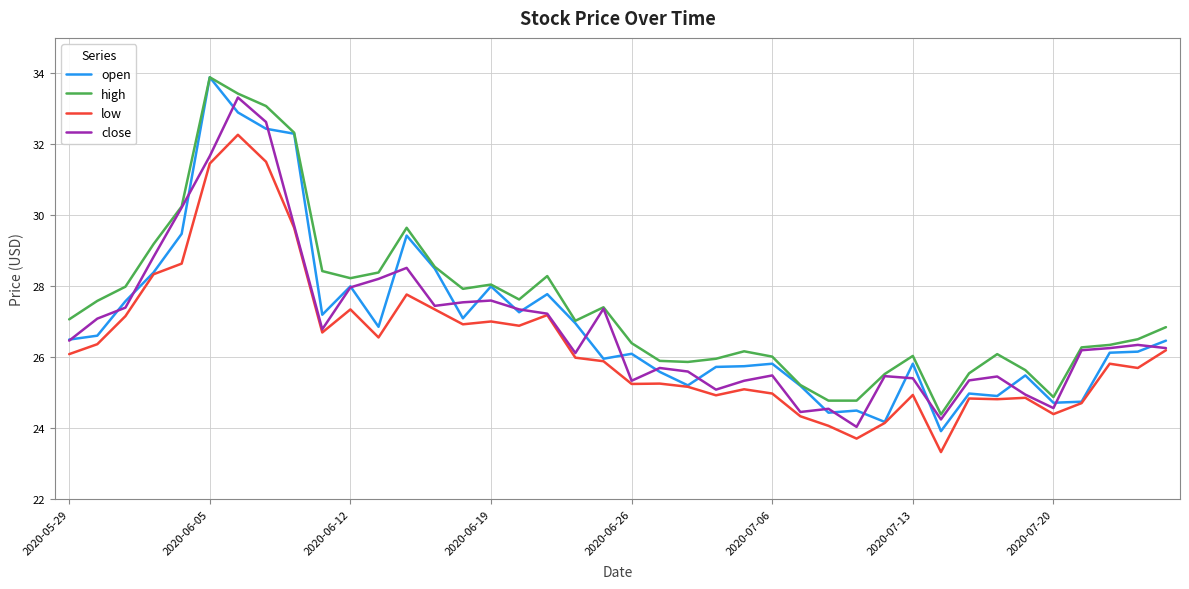

What is the maximum value for close?

33.3